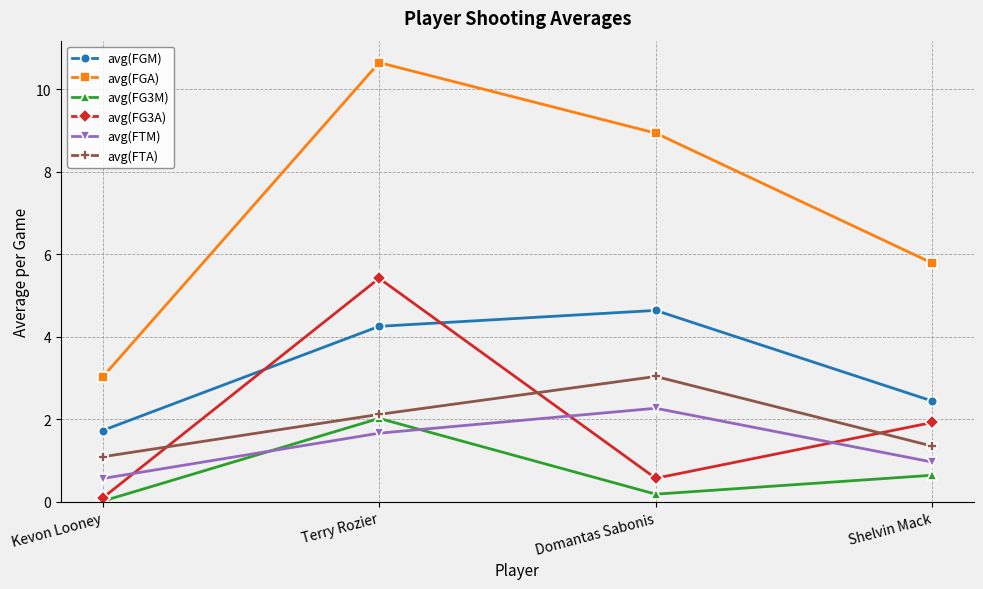

True or false: avg(FG3A) has a value of 0.6 at Domantas Sabonis.

True